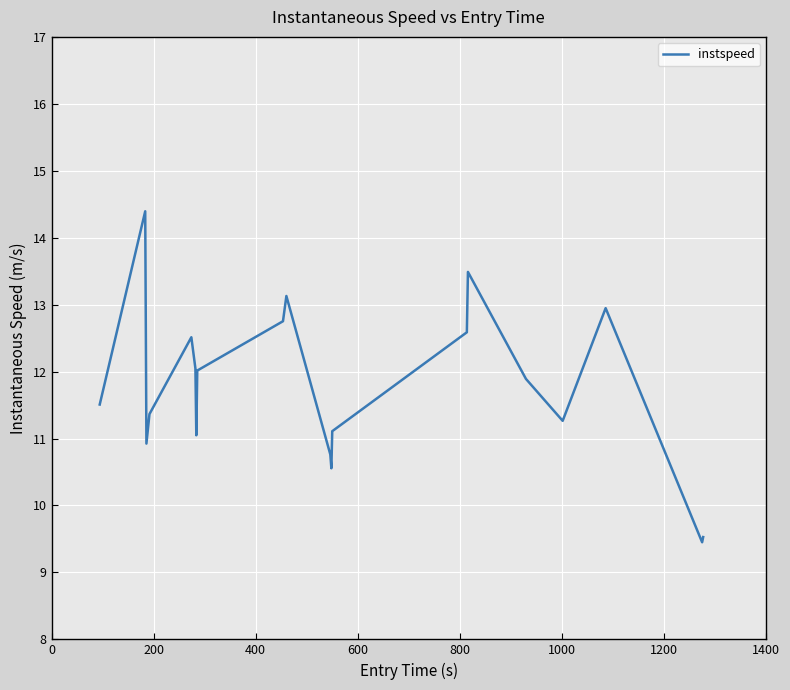

How many interior local peaks (higher than both neighbors) does the data have?

5